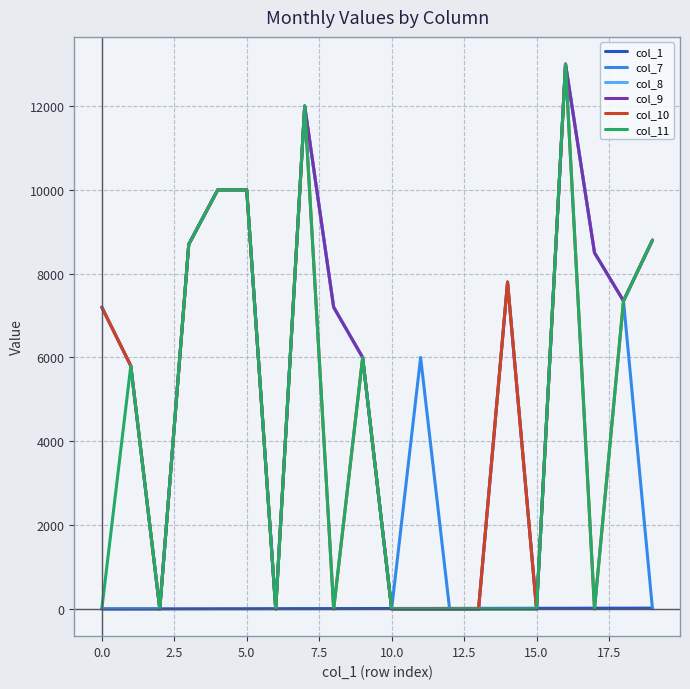

Does the chart have visible grid lines?

Yes